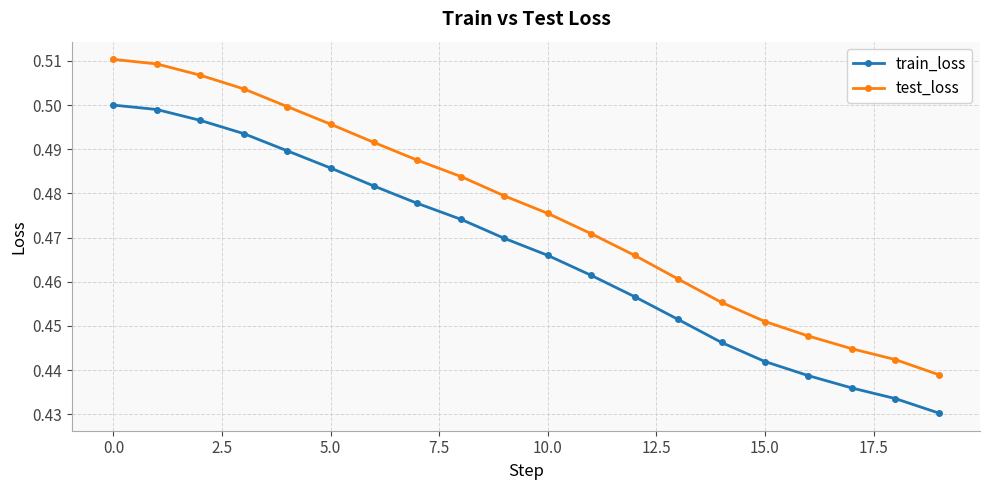

Which series has the widest spread of values?

test_loss